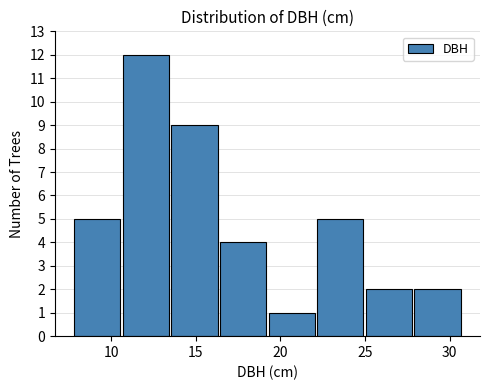

Reading left to right, transcribe this chart: for each bar, give the range it covers on the x-axis and its height. Neither the bar edges nor the heights are printed on the chart, so give them approximately, as read against the axes.

8.0 to 10.5: 5
10.5 to 13.5: 12
13.5 to 16.5: 9
16.5 to 19.5: 4
19.5 to 22.0: 1
22.0 to 25.0: 5
25.0 to 28.0: 2
28.0 to 31.0: 2